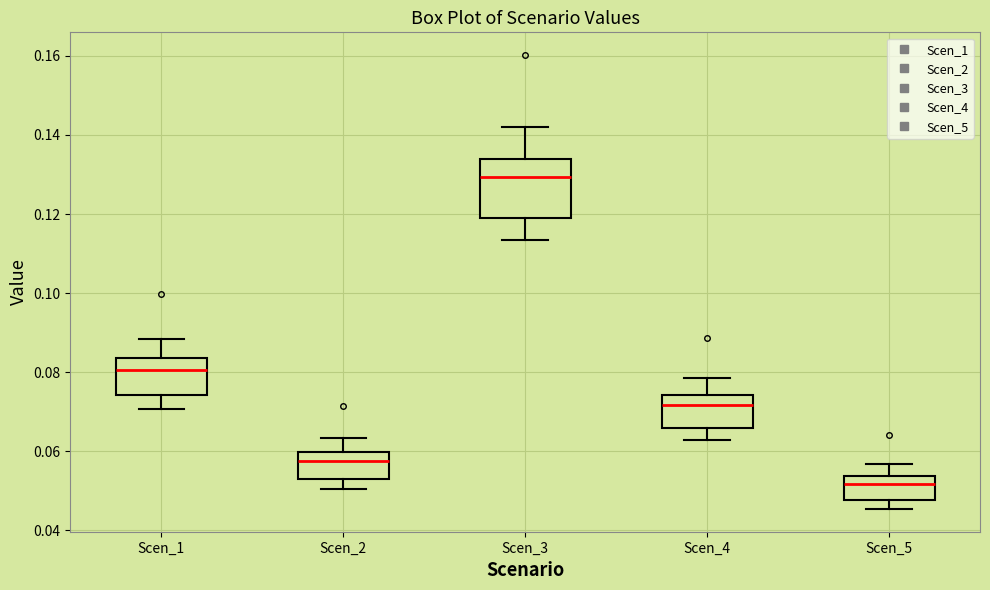

Comparing the boxes themselves (not the whiskers), which one is the tallest?

Scen_3